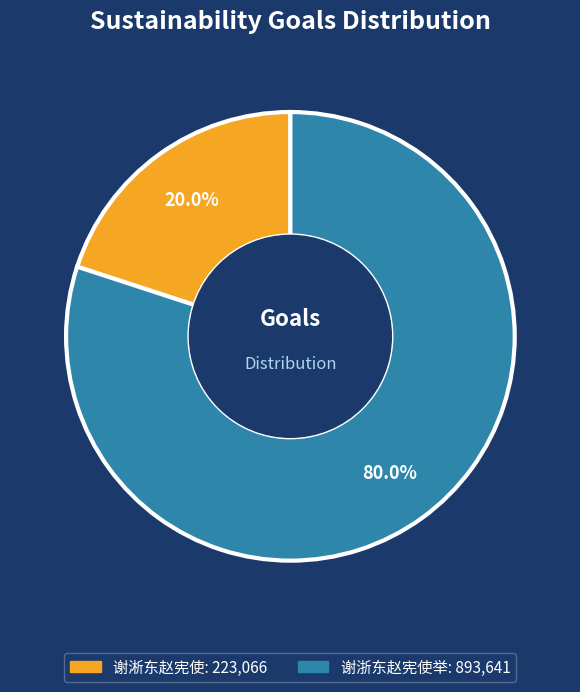

The 谢淅东赵宪使 slice represents 20% of the pie. True or false?

True